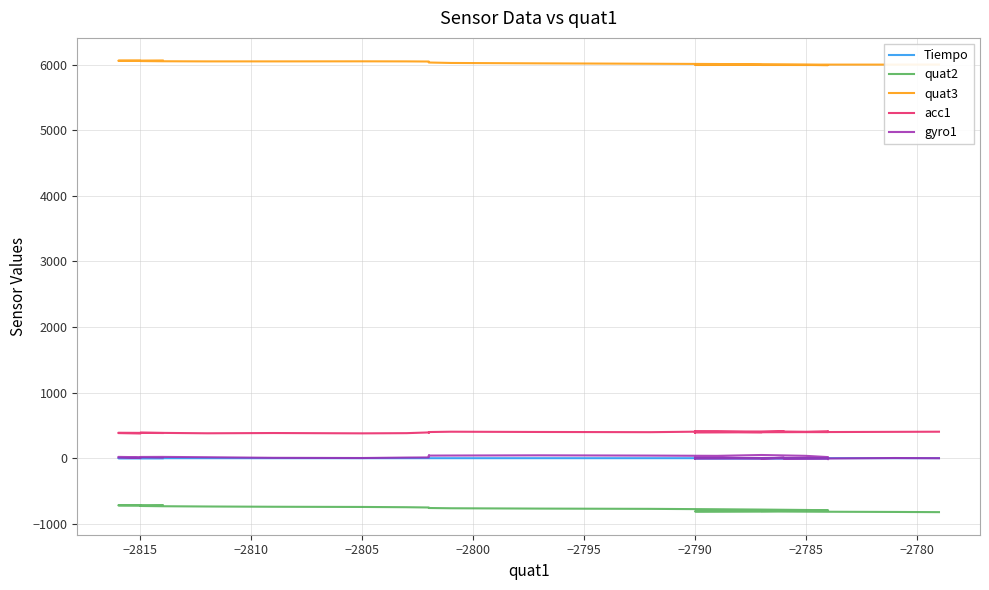

How many values in the quat2 series exceed -778?

19